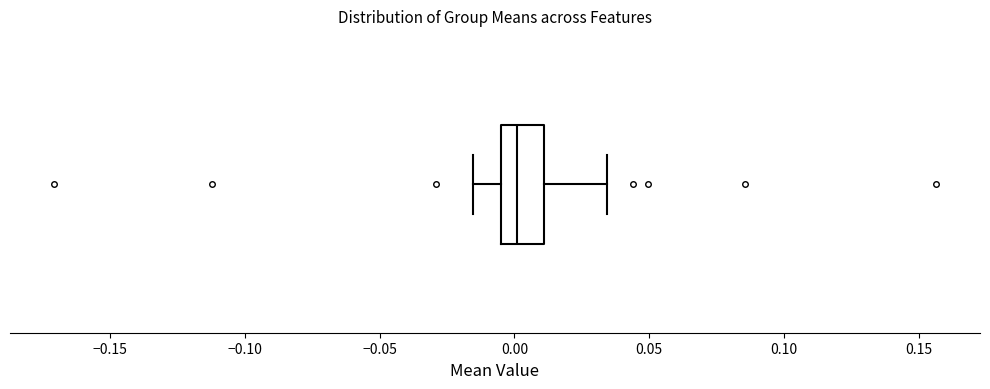

Transcribe this box plot: give where the median line is, the range the box spans, and where the two whiskers end, as read against the x-axis. The values are not printed on the chart, so give them approximately, as read against the axis.

median 0.000, box -0.005 to 0.010, whiskers -0.015 to 0.035